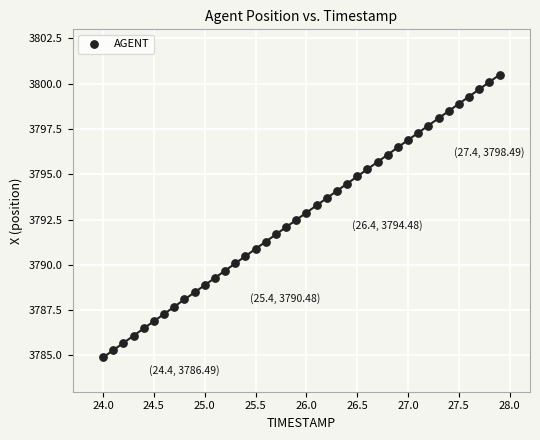

What is the range of X values (max minus min)?

3.9